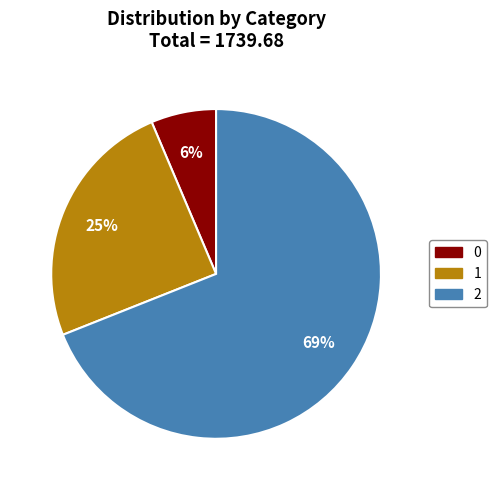

To the nearest percent, what percentage of the pie is 0?

6%